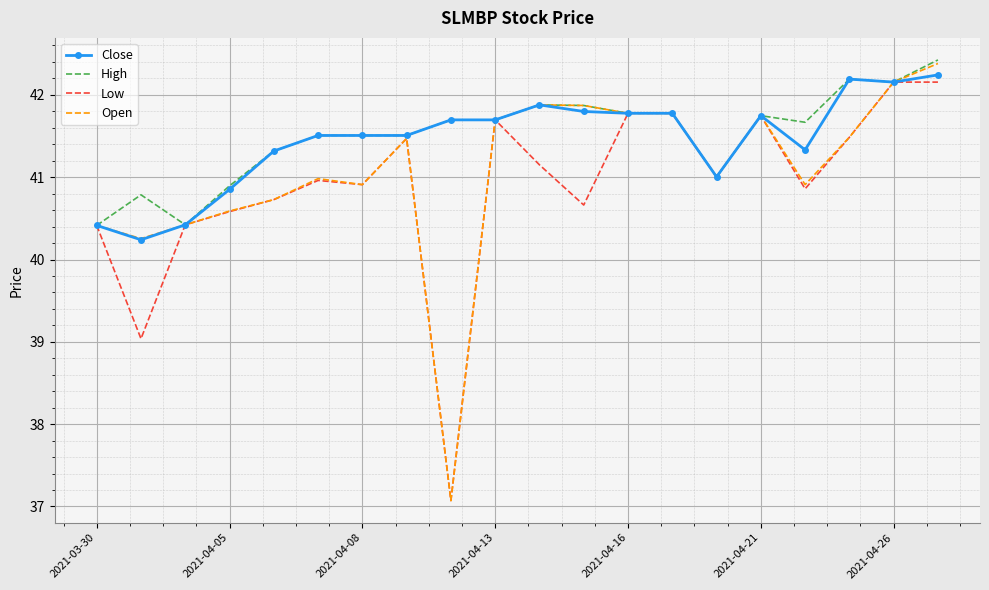

What is the maximum value shown in the chart?

42.4